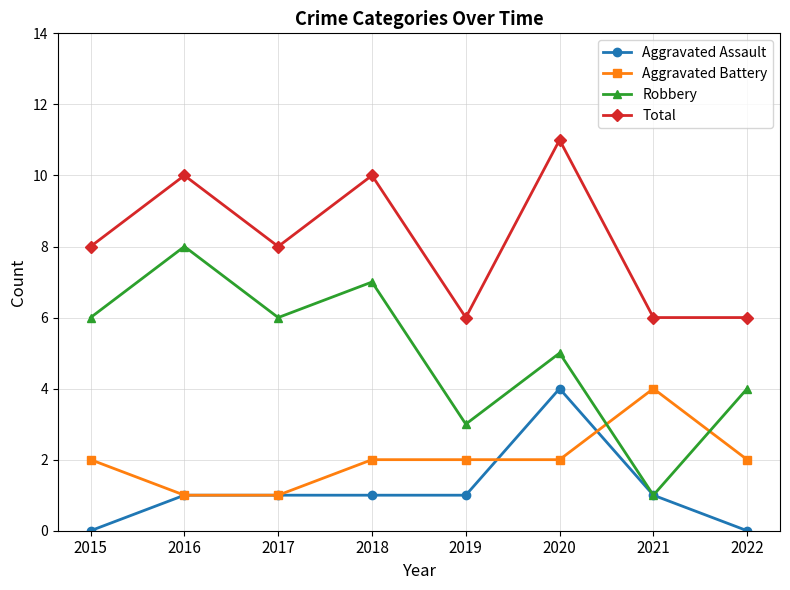

Is this an area chart (filled region under the line)?

No